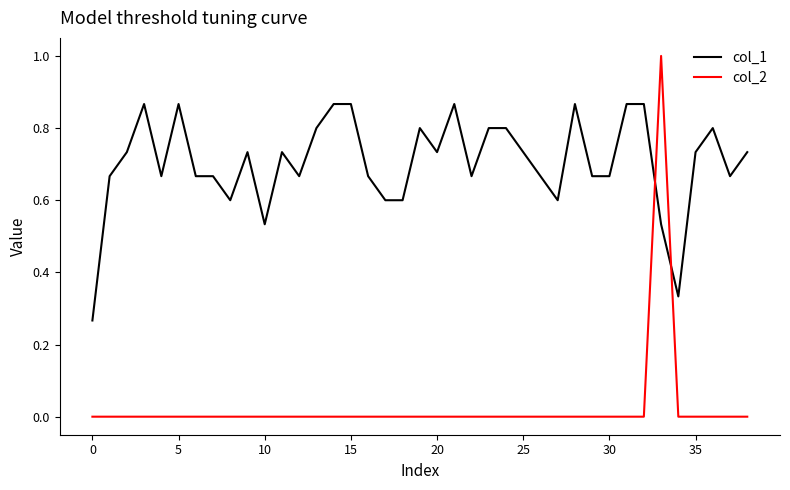

What are all the series names shown in the legend?

col_1, col_2